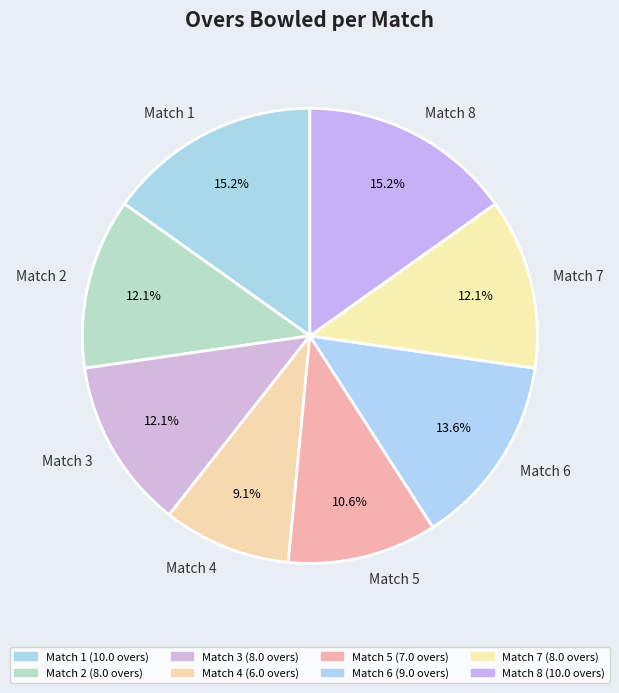

Which slice is the smallest?

Match 4